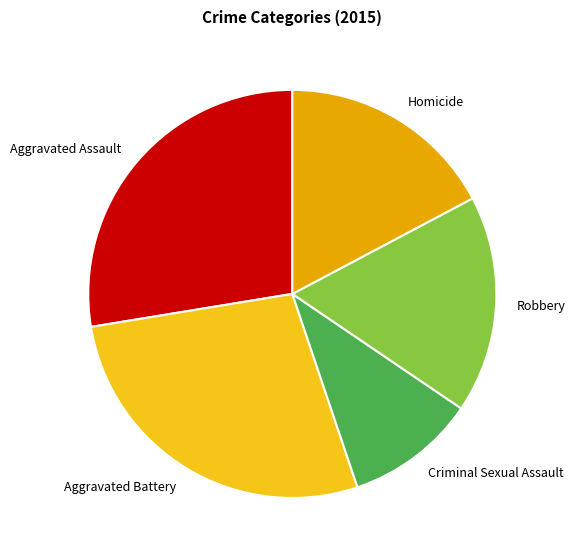

Does Homicide represent more than half of the total?

No